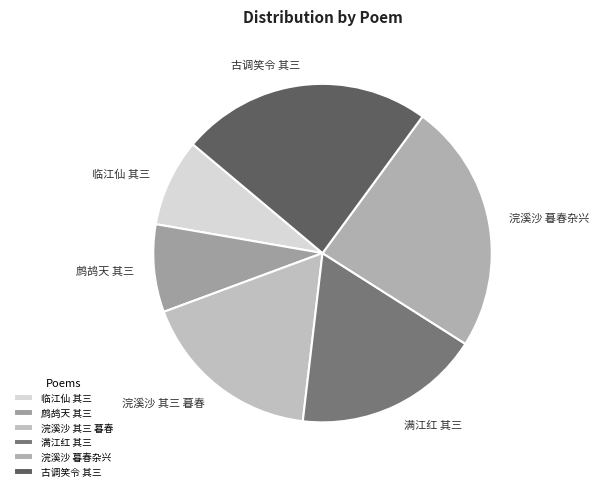

Approximately how many times larger is the value at 满江红 其三 compared to 鹧鸪天 其三?

2.1